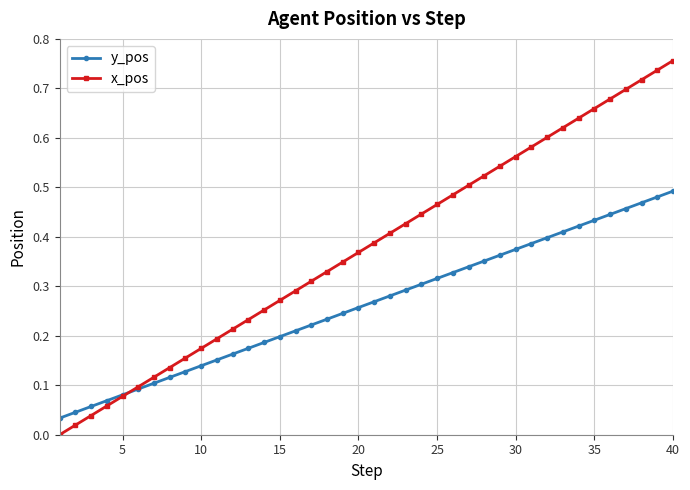

List the series in order of their peak value, lowest first.

y_pos, x_pos